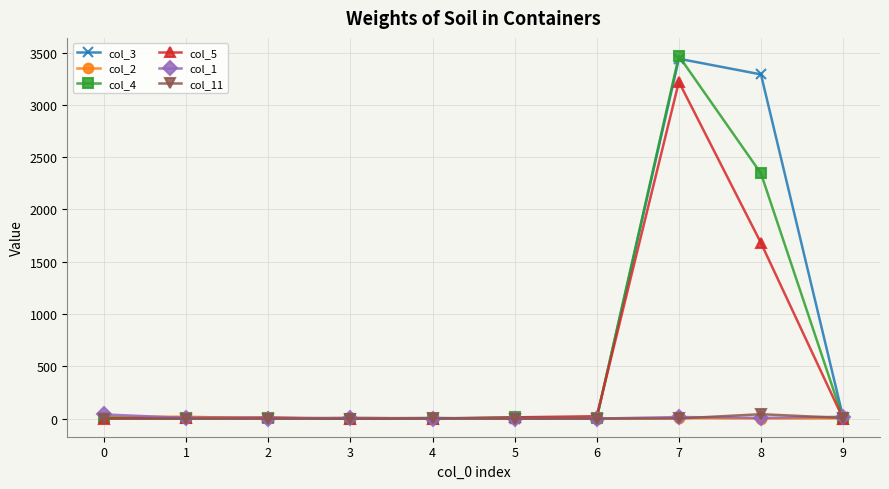

What is the total value across all series at 9?

39